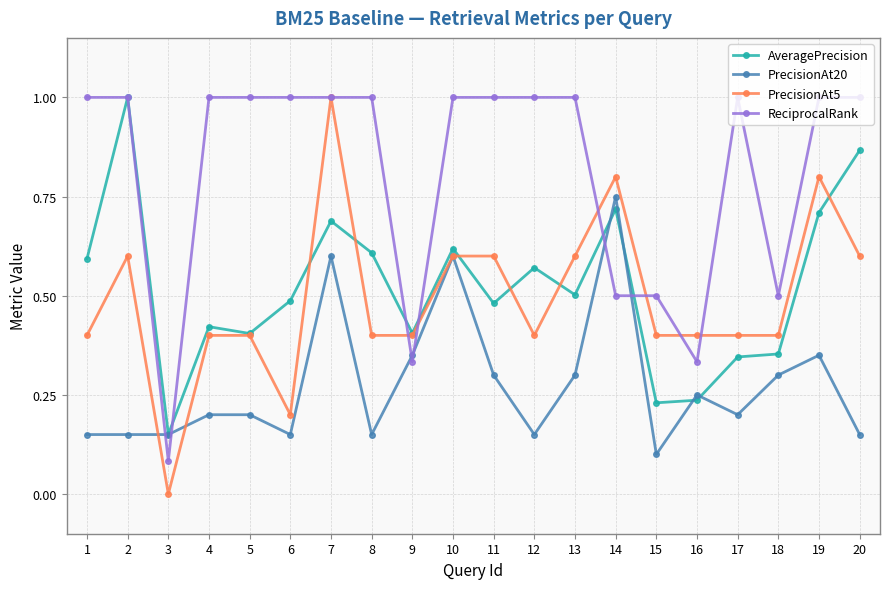

True or false: PrecisionAt5 has more than 1 points higher than both neighbors.

True